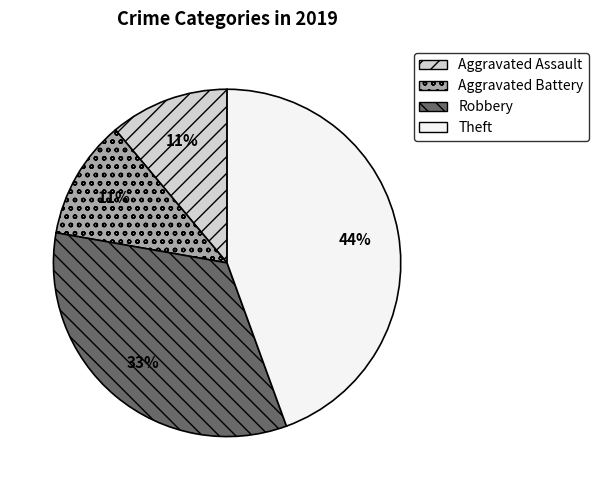

What is the ratio of the value at Robbery to the value at Aggravated Assault?

3.0